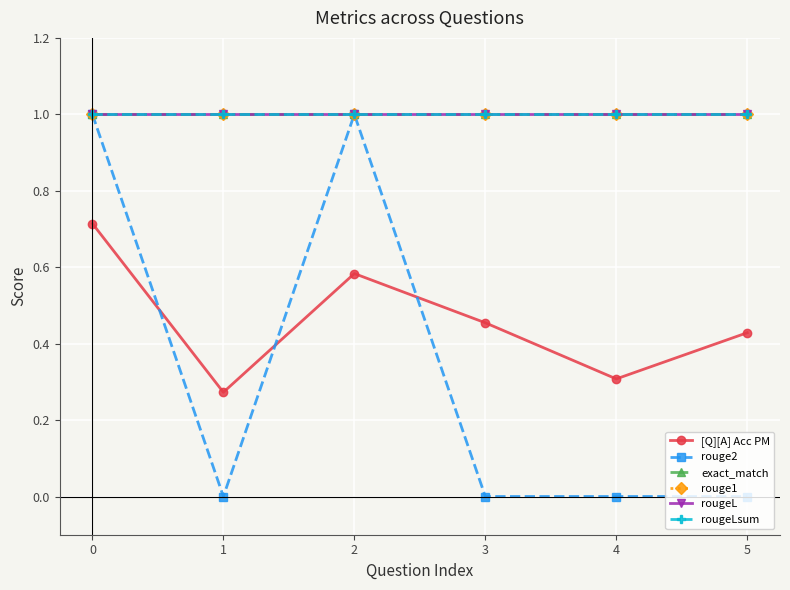

True or false: [Q][A] Acc PM has a value of 0.3 at 3.

False